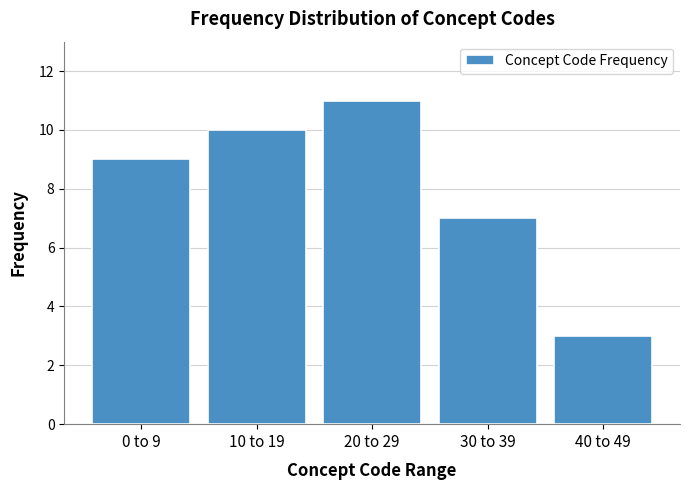

Reading left to right, transcribe all the data shown in this chart.

0 to 9=9	10 to 19=10	20 to 29=11	30 to 39=7	40 to 49=3